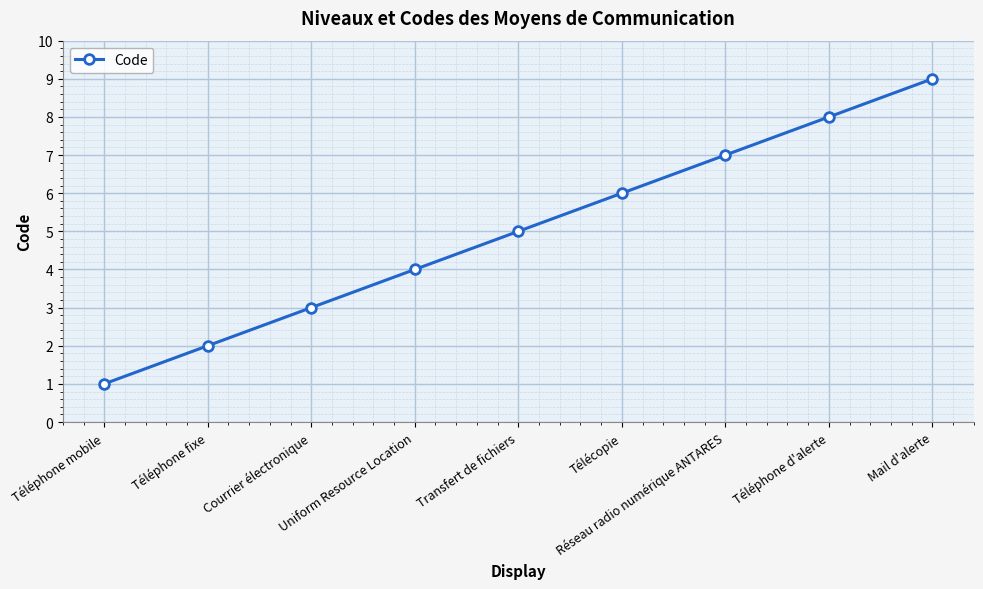

Reading left to right, extract all data points from this chart.

Téléphone mobile=1	Téléphone fixe=2	Courrier électronique=3	Uniform Resource Location=4	Transfert de fichiers=5	Télécopie=6	Réseau radio numérique ANTARES=7	Téléphone d'alerte=8	Mail d'alerte=9